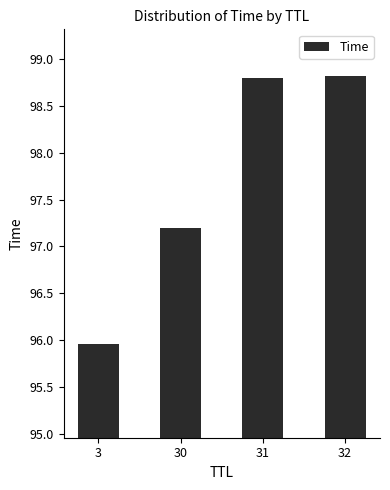

What is the value of the 2nd bar from the left?

97.2